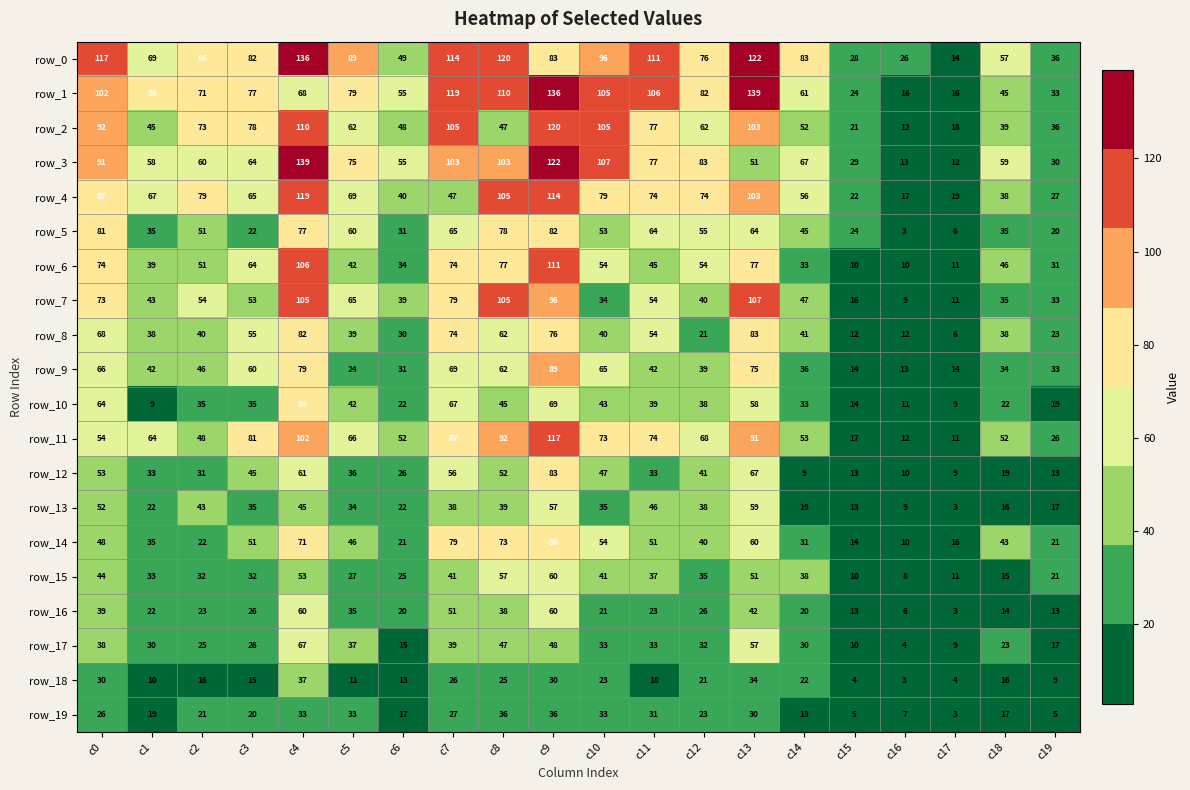

Where is row_3 nearest to the value 75?

c5